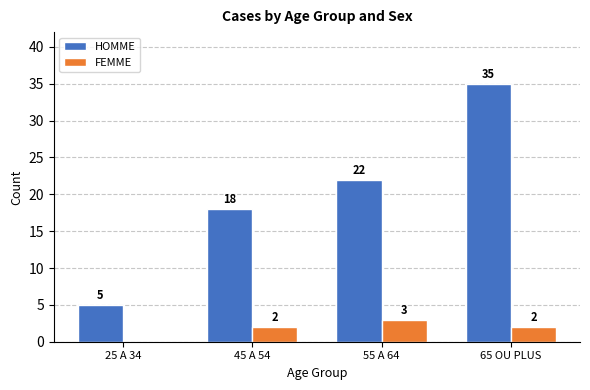

The value of HOMME at 65 OU PLUS is 35. True or false?

True